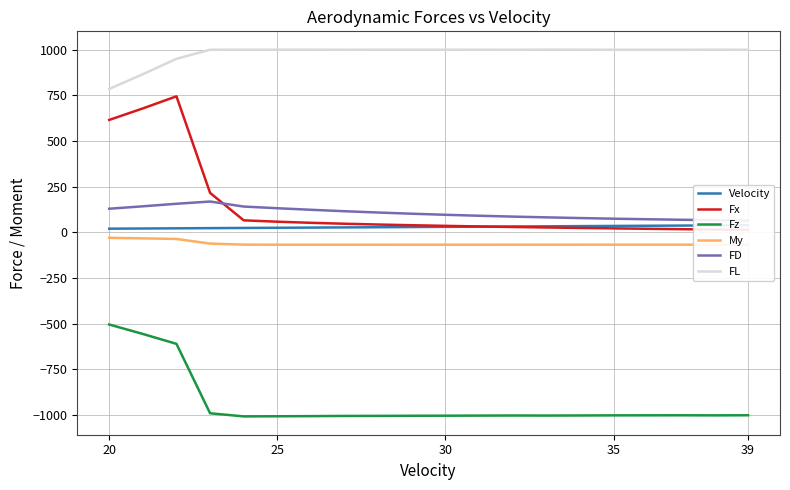

True or false: Fz and FL intersect in this chart.

False